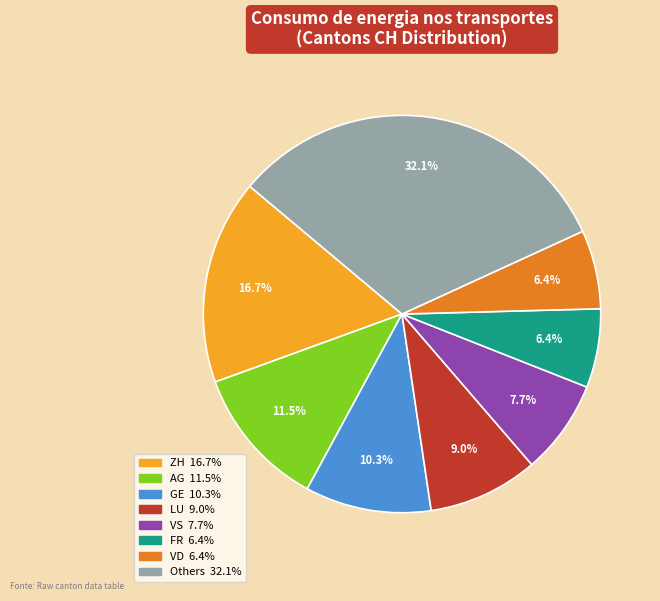

Is there a majority slice in this chart?

No